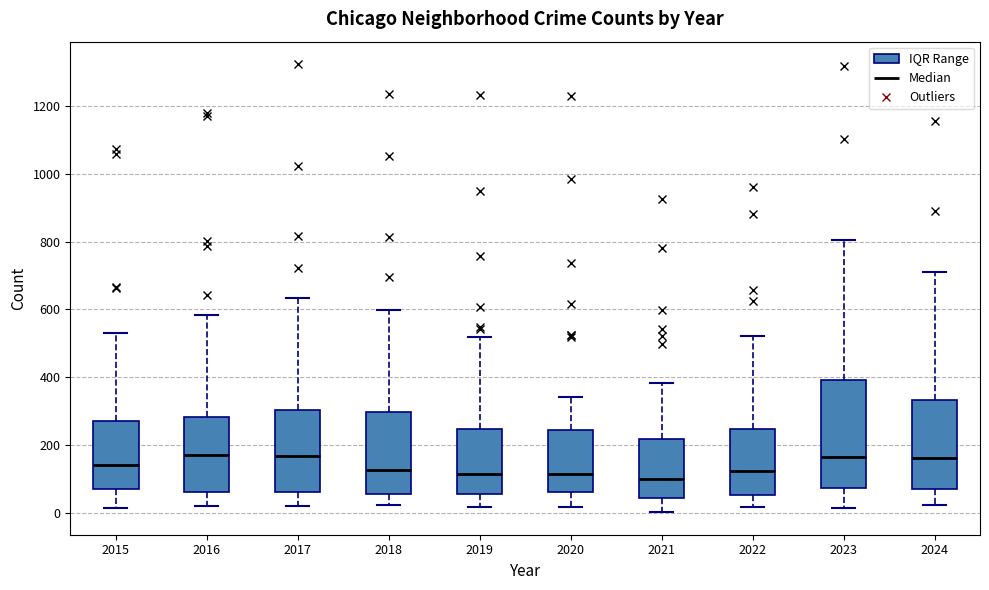

Reading left to right, read every box against the y-axis: the position of its median line, the range the box covers, and the ends of its whiskers. The values are not printed on the chart, so give them approximately, as read against the axis.

2015: median 140, box 60 to 280, whiskers 20 to 540
2016: median 180, box 60 to 280, whiskers 20 to 580
2017: median 160, box 60 to 300, whiskers 20 to 640
2018: median 120, box 60 to 300, whiskers 20 to 600
2019: median 120, box 60 to 240, whiskers 20 to 520
2020: median 120, box 60 to 240, whiskers 20 to 340
2021: median 100, box 40 to 220, whiskers 0 to 380
2022: median 120, box 60 to 240, whiskers 20 to 520
2023: median 160, box 80 to 400, whiskers 20 to 800
2024: median 160, box 80 to 340, whiskers 20 to 720